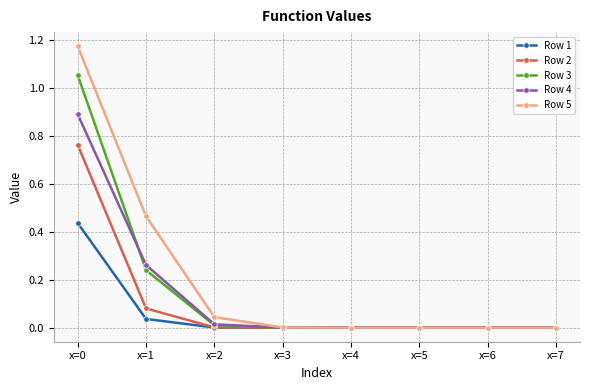

What are all the series names shown in the legend?

Row 1, Row 2, Row 3, Row 4, Row 5